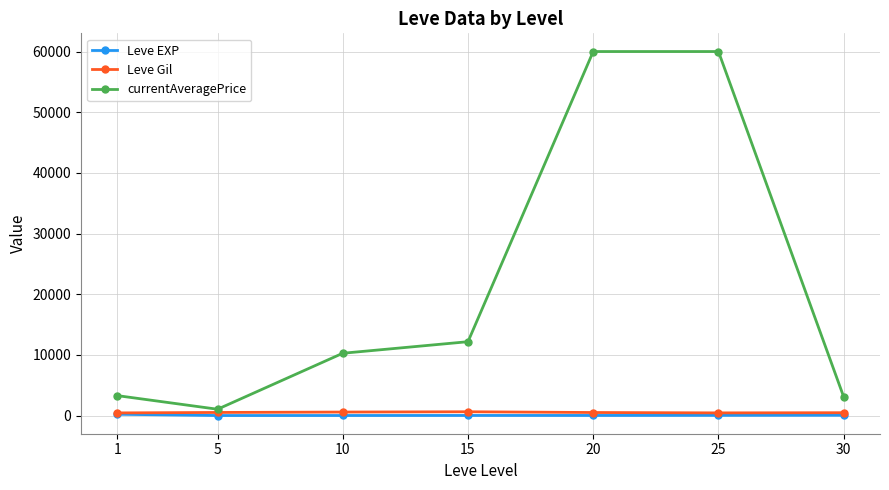

What is the minimum value for Leve EXP?

3.7